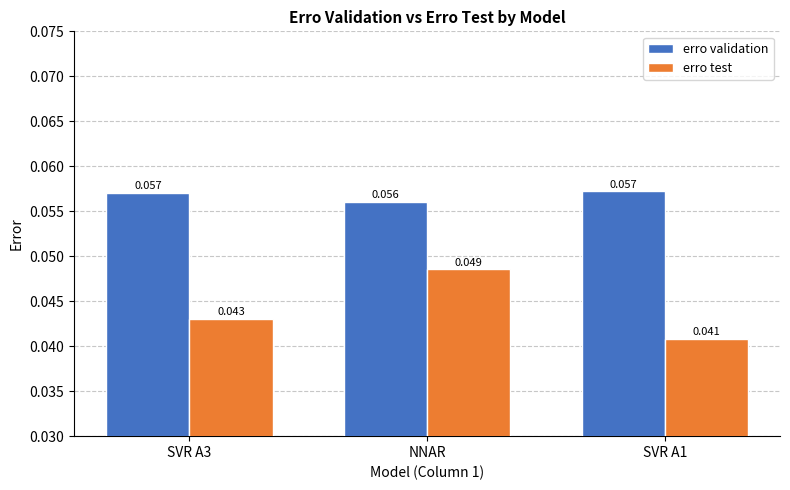

What position from the right is SVR A1?

1